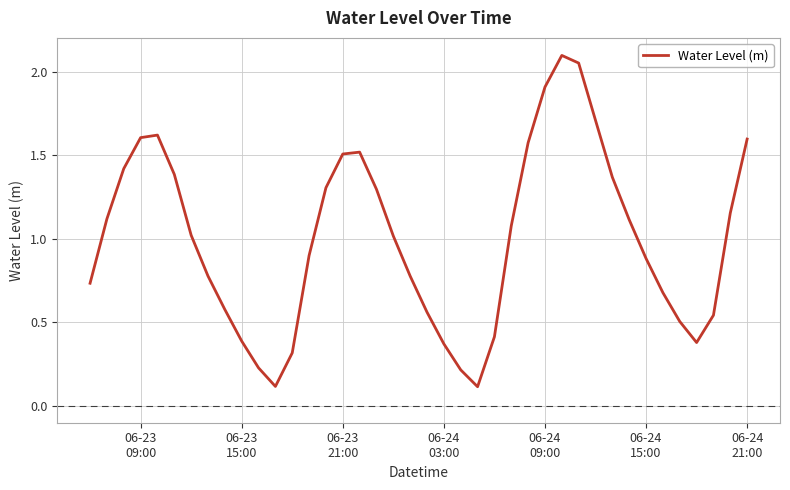

What is the minimum value shown in the chart?

0.1